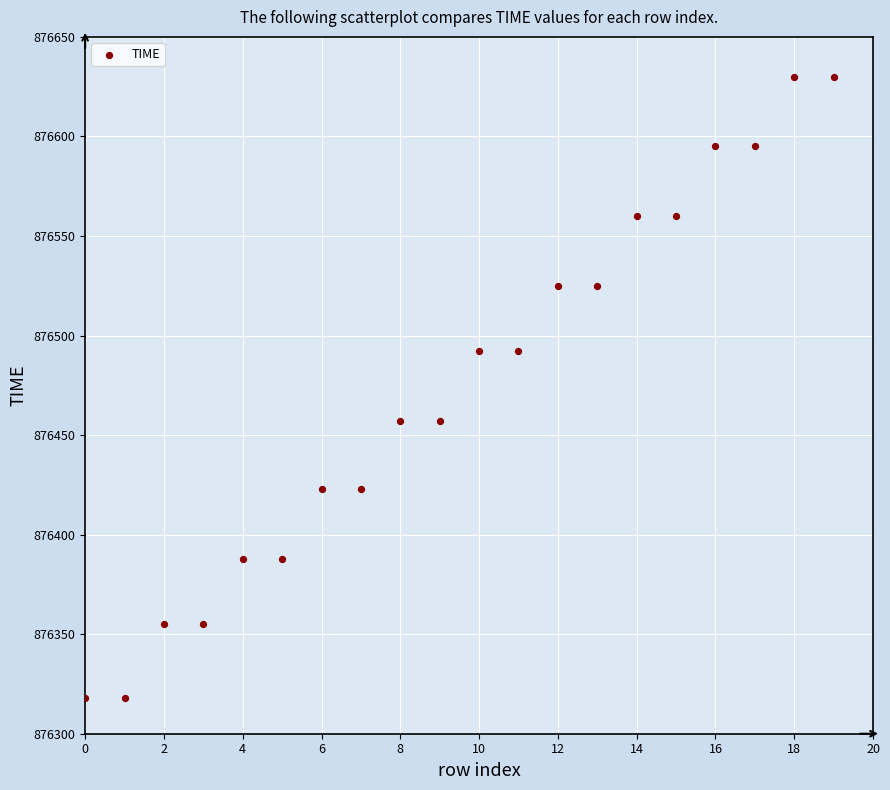

What is the range of Y values (max minus min)?

312